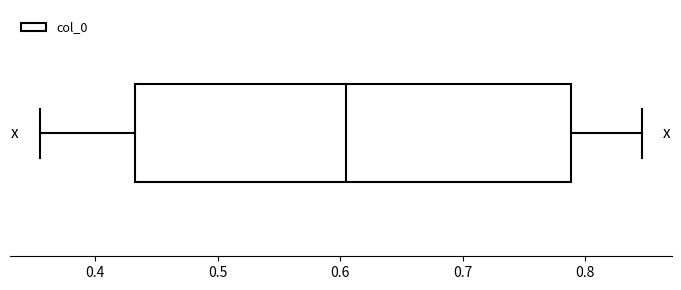

Read this box plot against the x-axis: the position of the median line, the range covered by the box, and the ends of both whiskers. The values are not printed on the chart, so give them approximately, as read against the axis.

median 0.60, box 0.43 to 0.79, whiskers 0.35 to 0.85